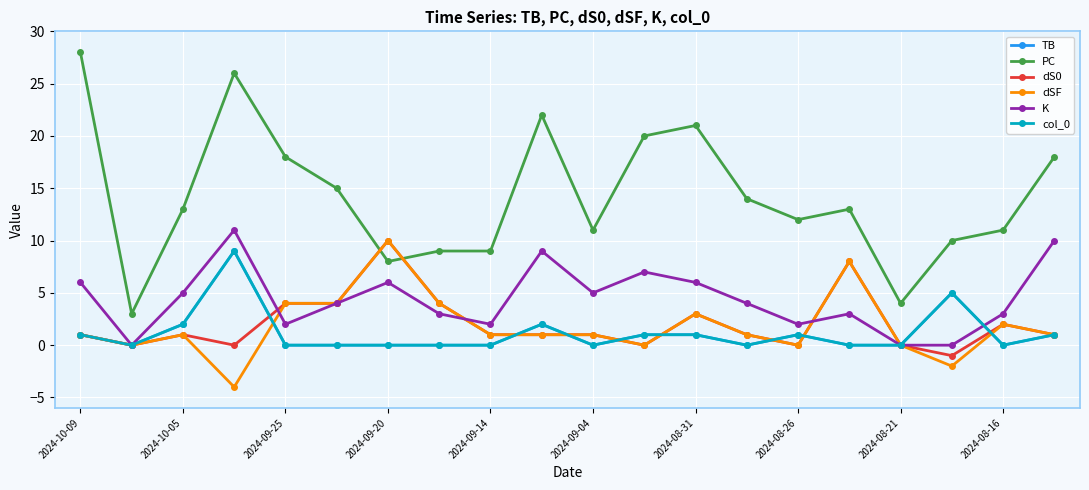

Does the chart have visible grid lines?

Yes